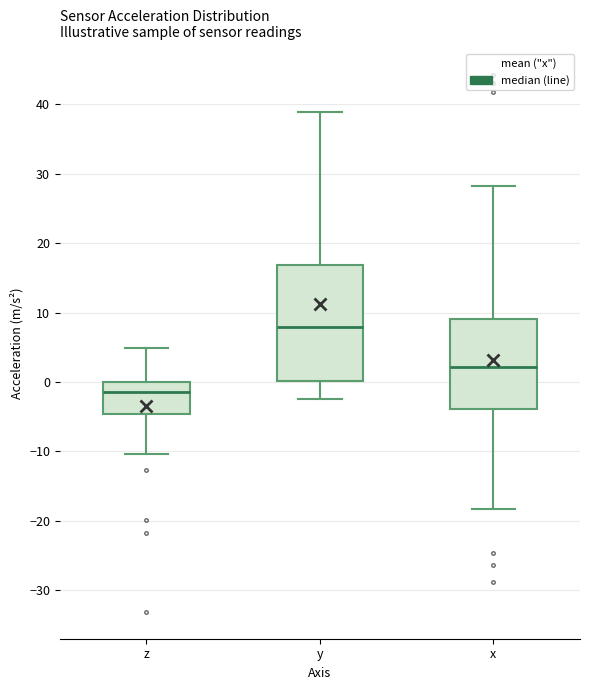

Which box has the lowest median line?

z